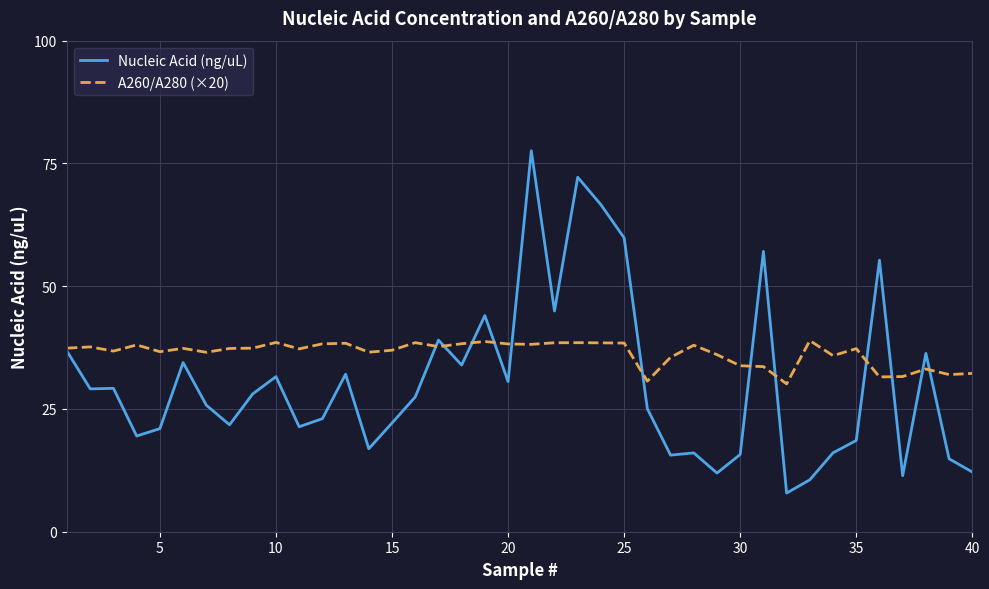

Which series has the widest spread of values?

Nucleic Acid (ng/uL)